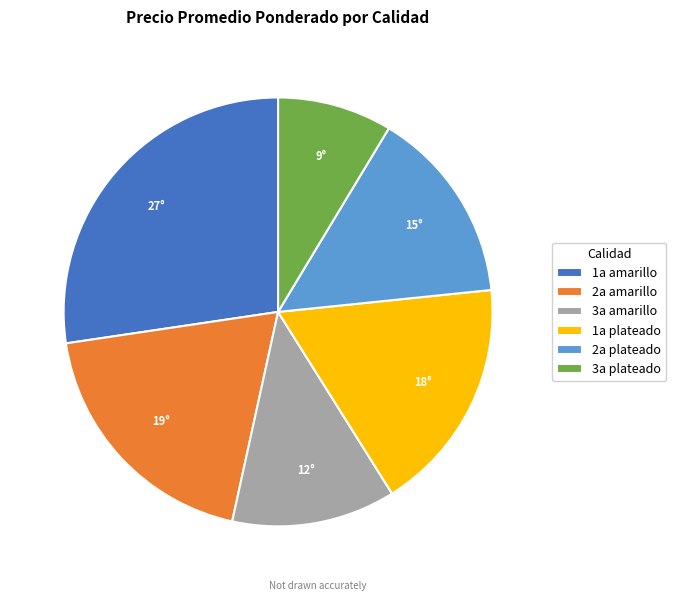

Which slice is the largest?

1a amarillo